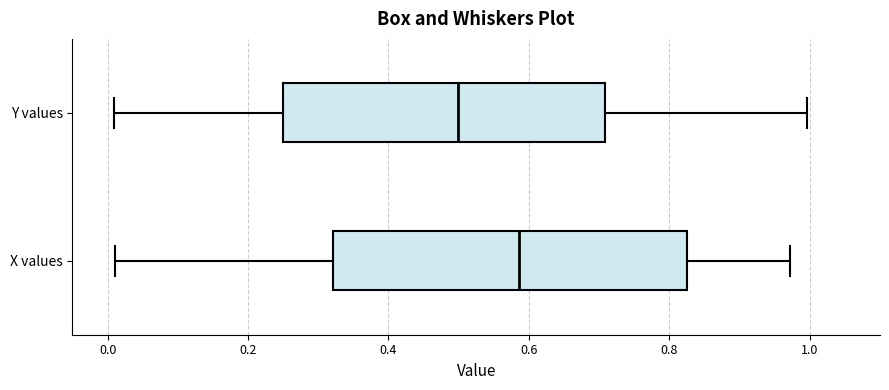

Which box is the widest, from its left edge to its right edge?

X values